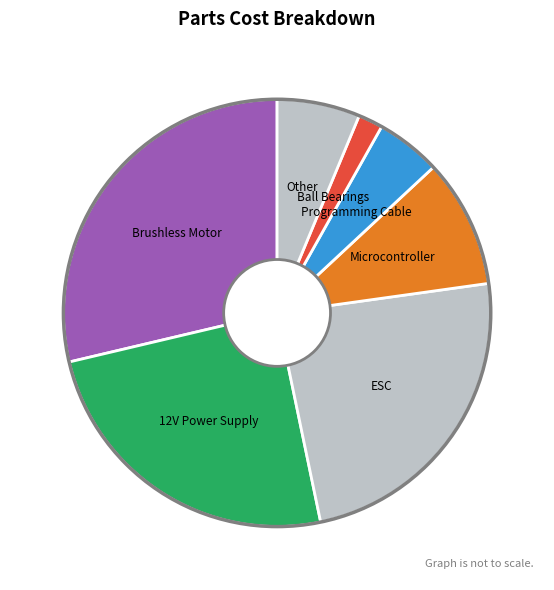

How many slices are in this pie chart?

7